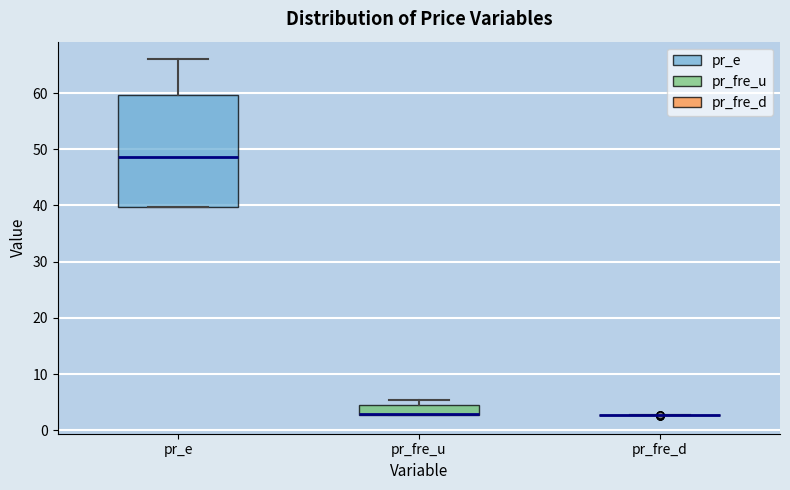

Which box is the tallest, from its lower edge to its upper edge?

pr_e